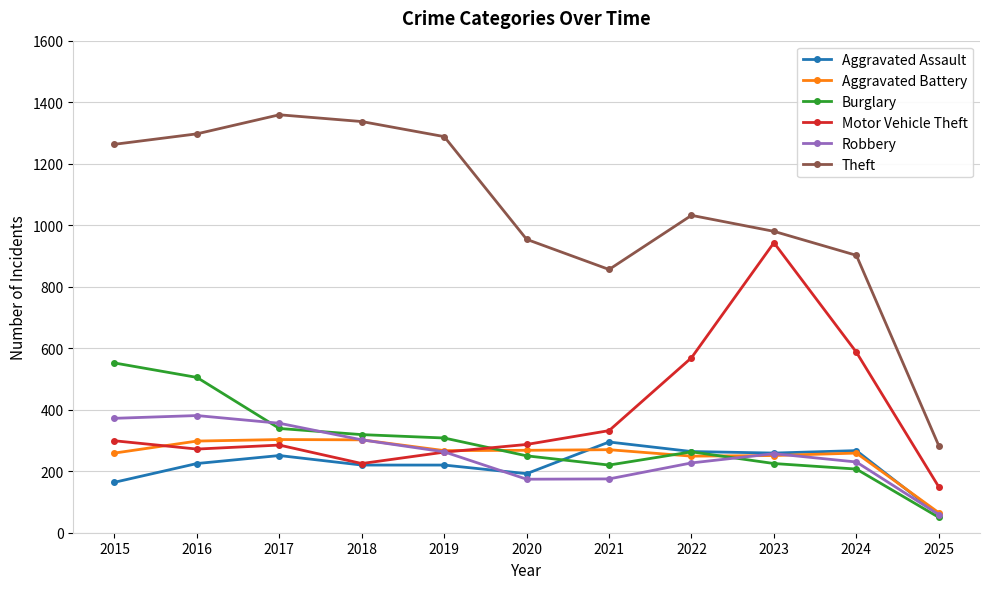

What is the approximate value of Motor Vehicle Theft at 2022?

569